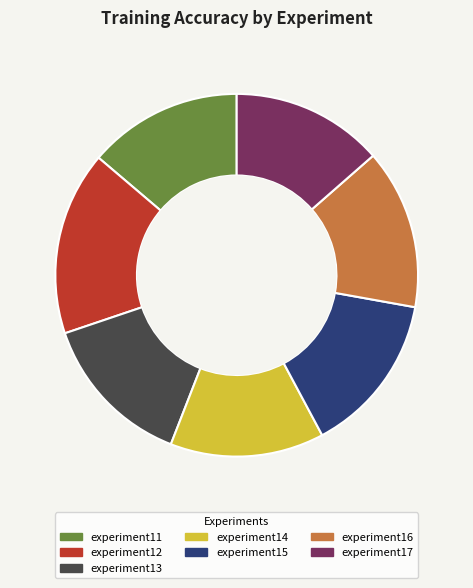

The experiment16 slice represents 23% of the pie. True or false?

False